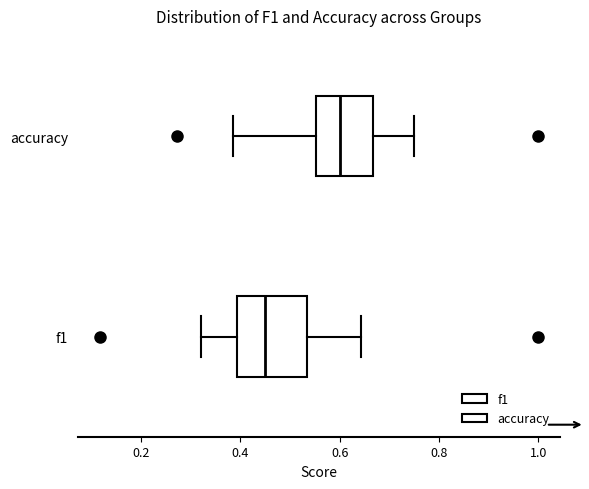

Which box has the furthest to the right median line?

accuracy